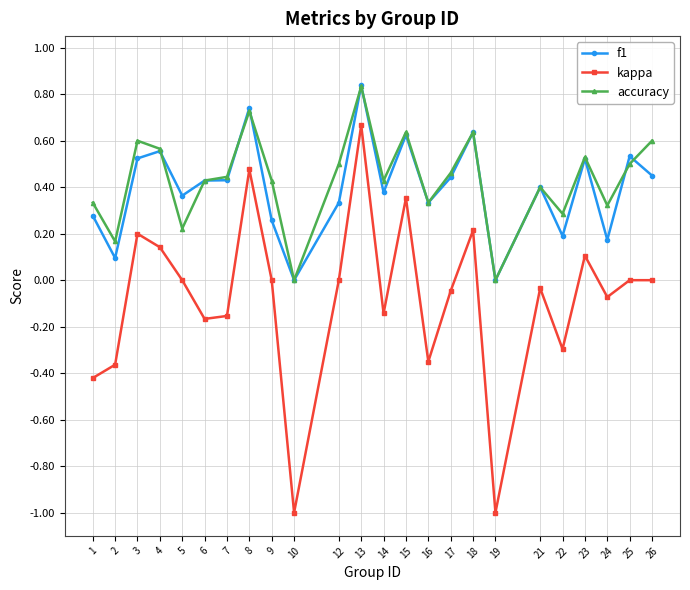

Rank the series at 26 from lowest to highest value.

kappa, f1, accuracy